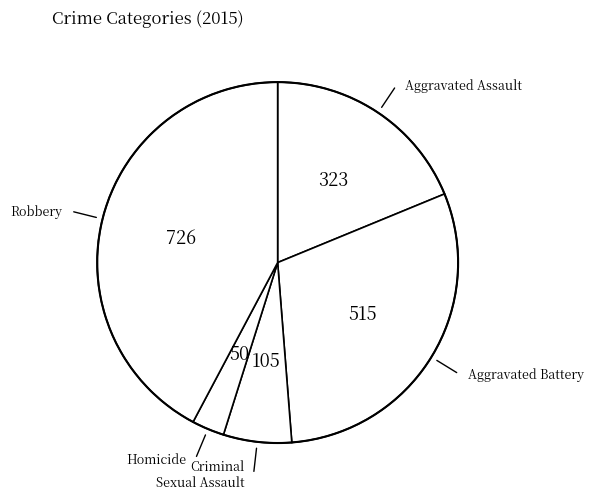

What is the ratio of the value at Robbery to the value at Homicide?

14.5